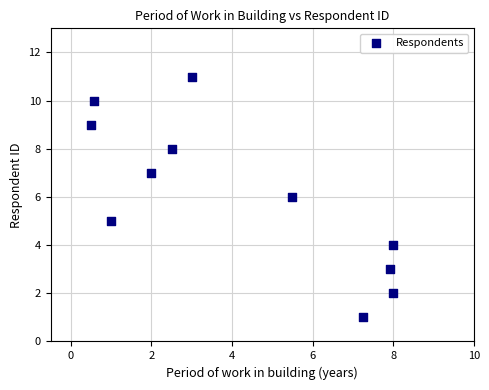

What is the average Y value?

6